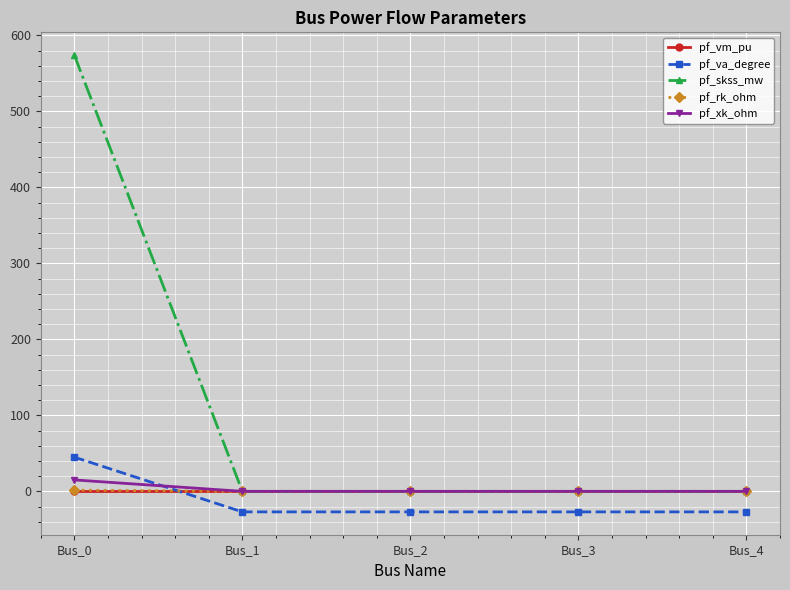

What are all the series names shown in the legend?

pf_vm_pu, pf_va_degree, pf_skss_mw, pf_rk_ohm, pf_xk_ohm